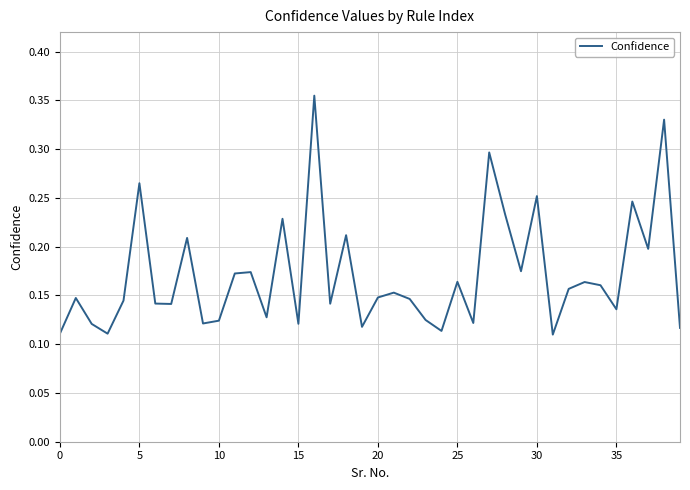

What is the minimum value shown in the chart?

0.1